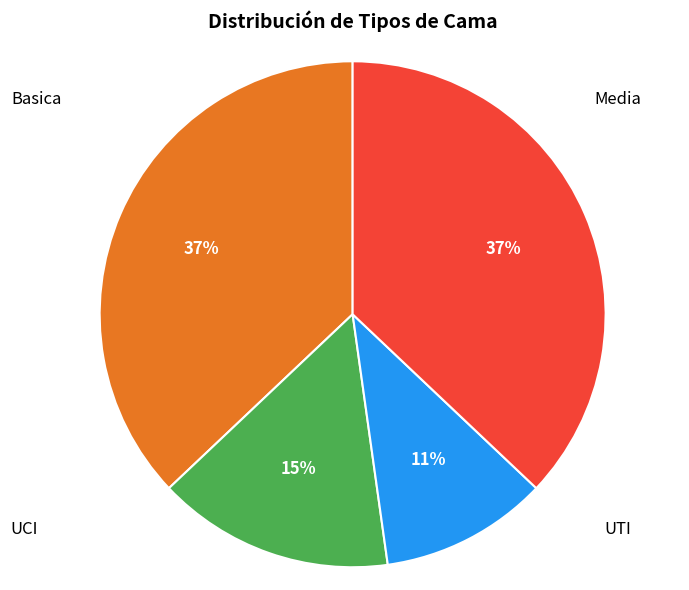

How many segments does this pie chart have?

4